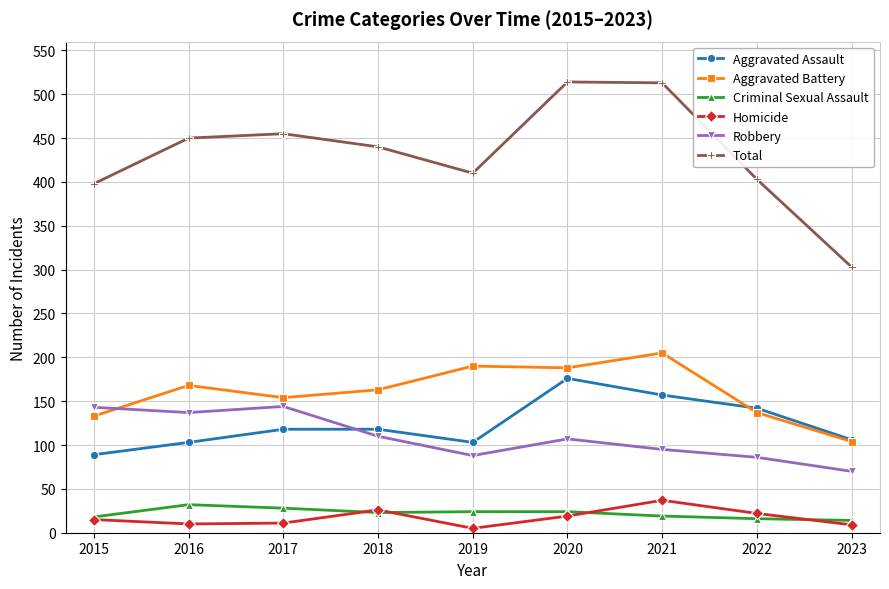

What is the difference between the maximum and minimum values in the Criminal Sexual Assault series?

18